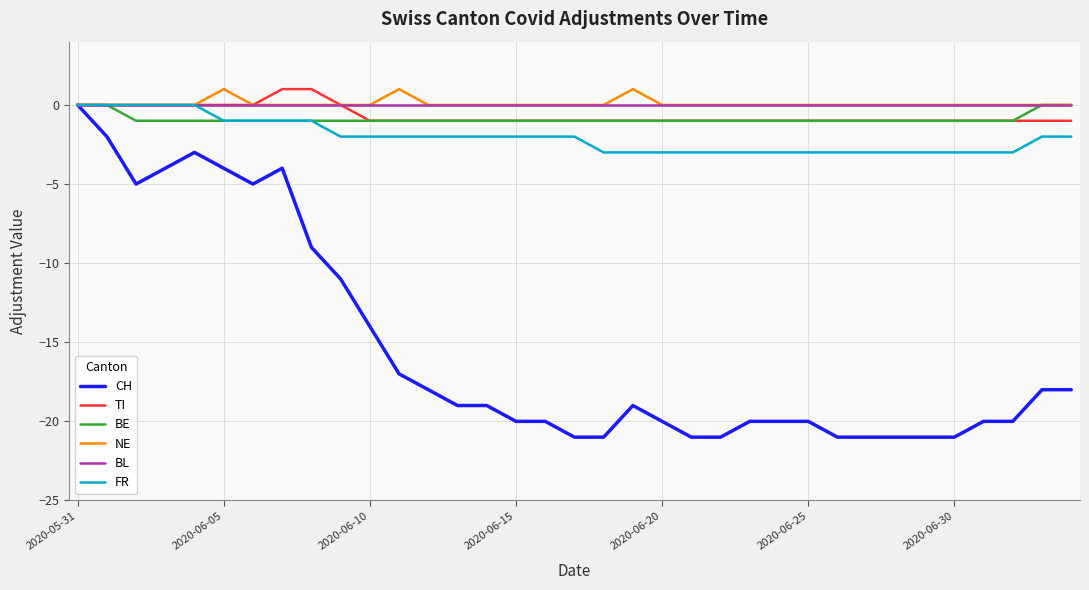

What is the minimum value shown in the chart?

-21